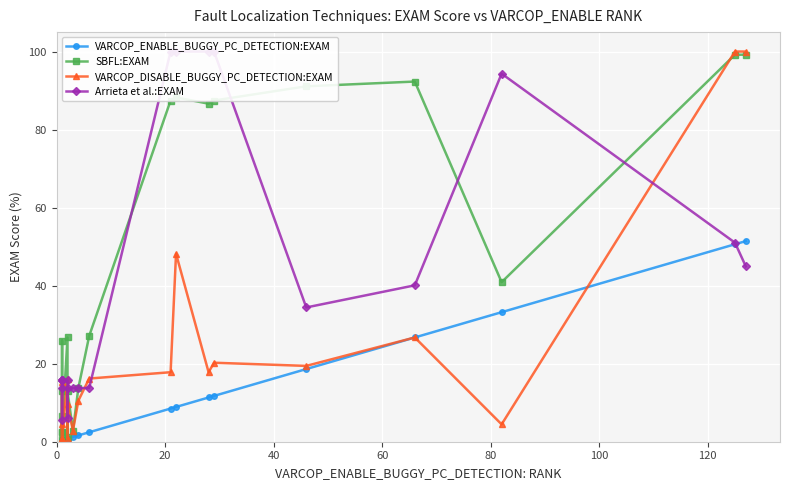

What are all the series names shown in the legend?

VARCOP_ENABLE_BUGGY_PC_DETECTION:EXAM, SBFL:EXAM, VARCOP_DISABLE_BUGGY_PC_DETECTION:EXAM, Arrieta et al.:EXAM